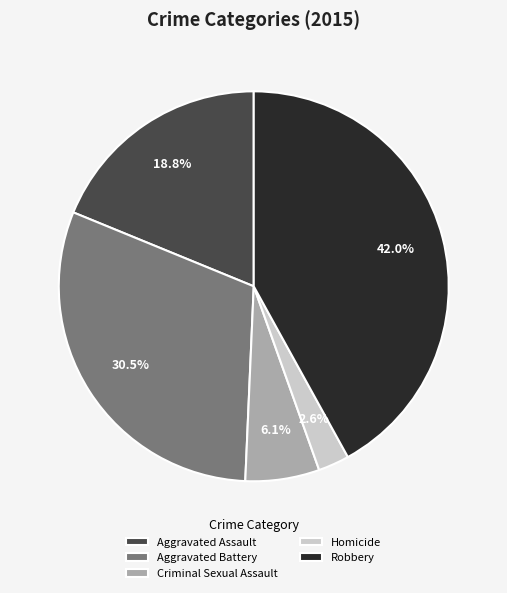

What is the largest slice in the pie chart?

Robbery